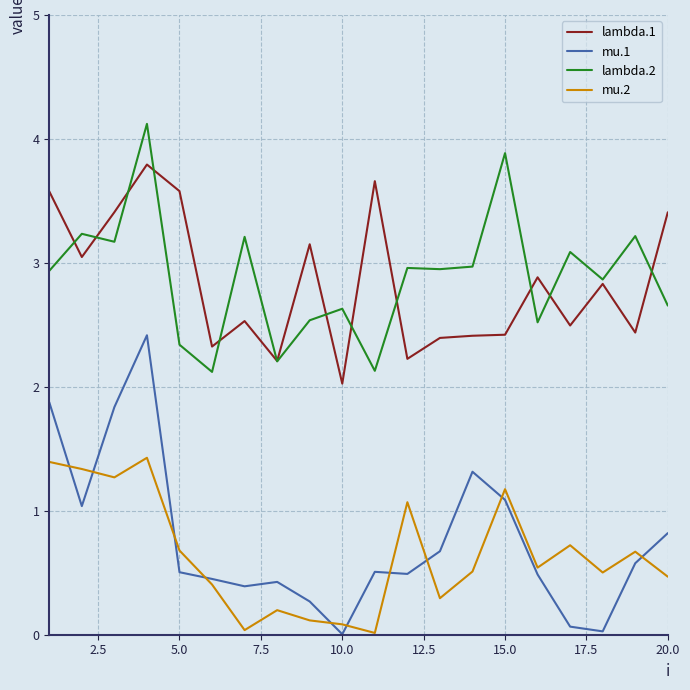

At how many categories does at least one series exceed 0?

20